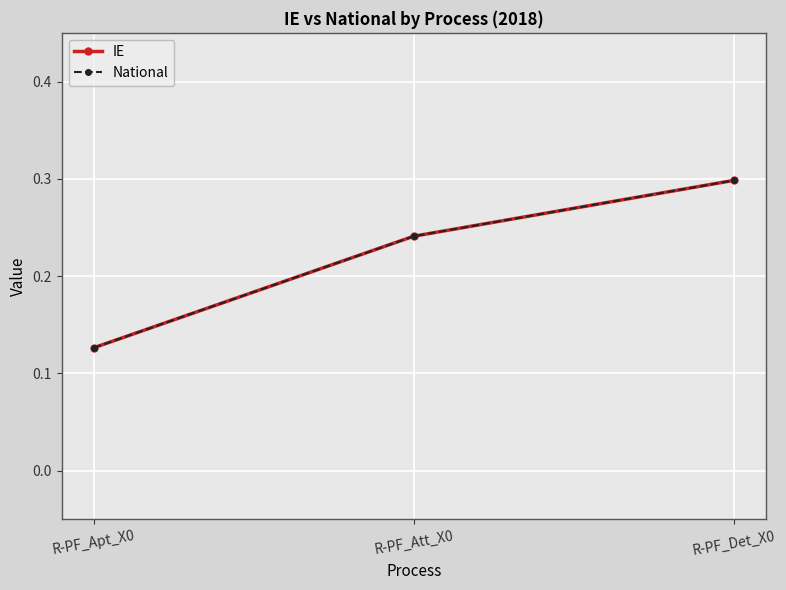

What is the average value of the IE series?

0.2